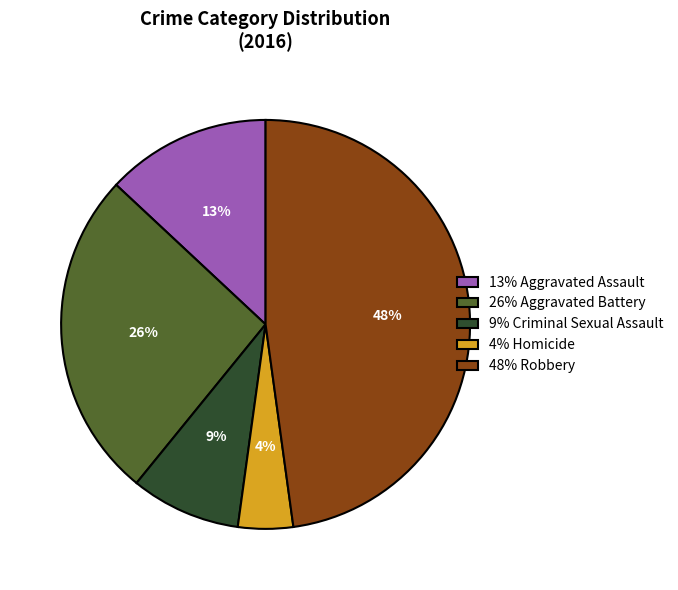

To the nearest percent, what is the average slice percentage?

20%